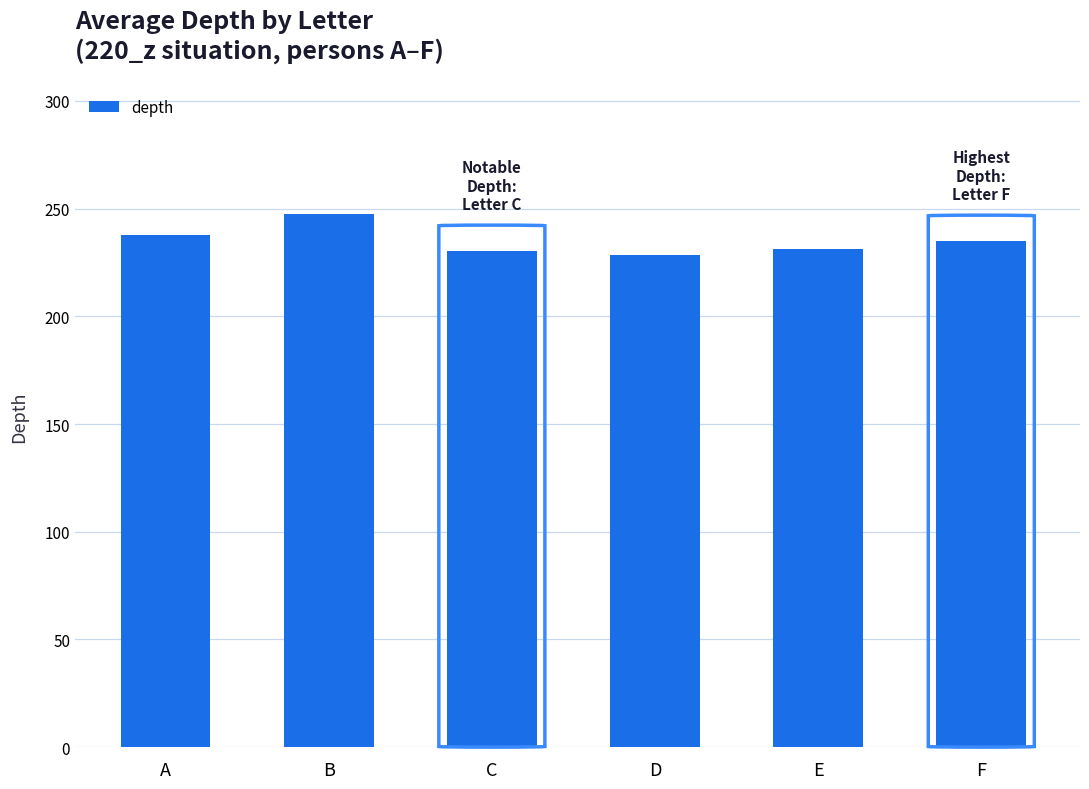

What is the difference between the values at E and B?

16.0